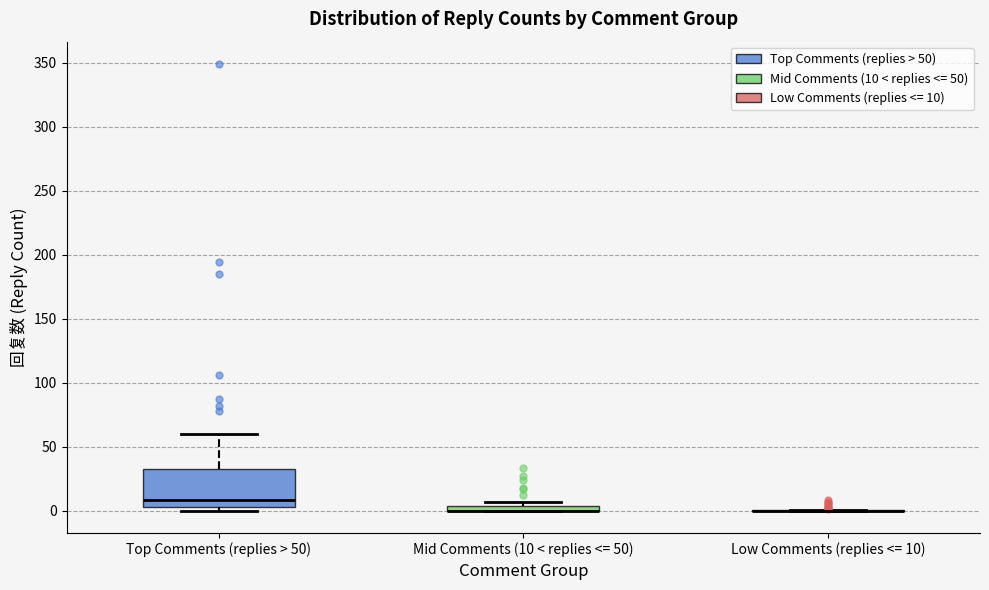

Comparing the boxes themselves (not the whiskers), which one is the tallest?

Top Comments (replies > 50)